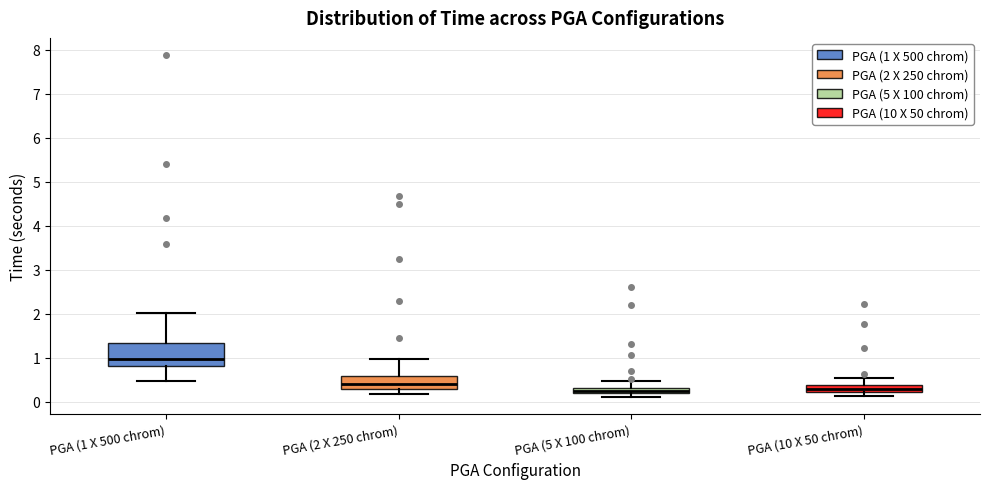

Which box is the tallest, from its lower edge to its upper edge?

PGA (1 X 500 chrom)